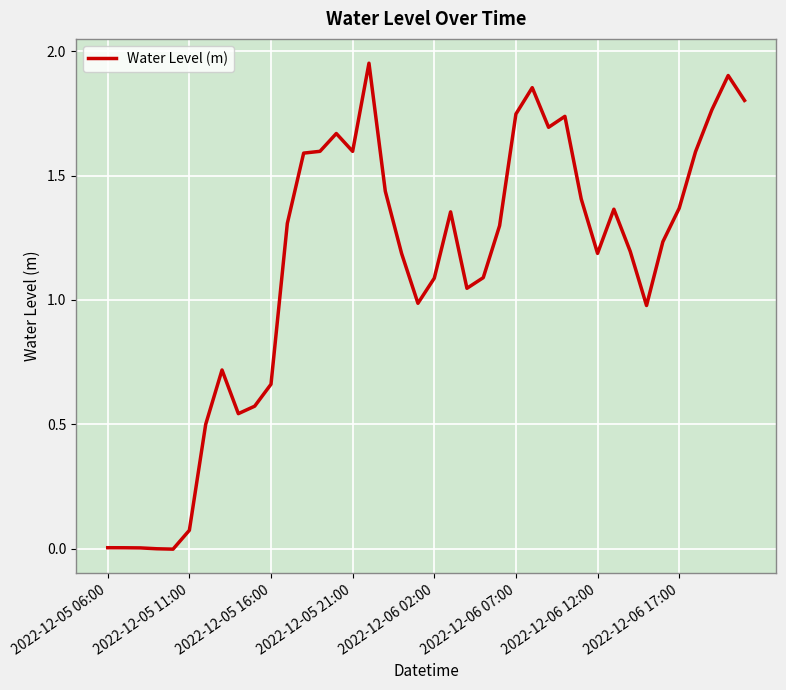

The value at 2022-12-06 07:00 is 2.6. True or false?

False